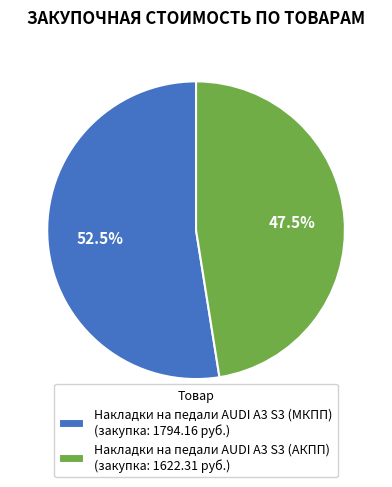

Which has a higher value, Накладки на педали AUDI A3 S3 (МКПП) (закупка: 1794.16 руб.) or Накладки на педали AUDI A3 S3 (АКПП) (закупка: 1622.31 руб.)?

Накладки на педали AUDI A3 S3 (МКПП) (закупка: 1794.16 руб.)